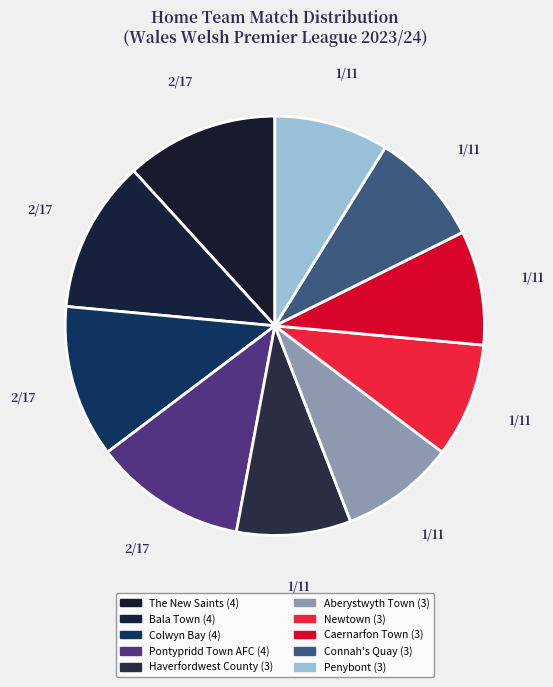

How many slices are in this pie chart?

10